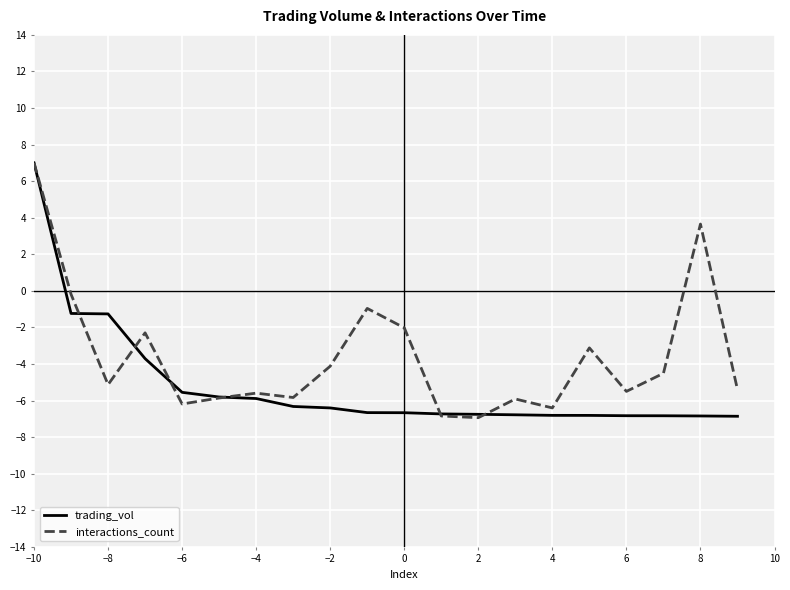

List the series in order of their overall mean, lowest first.

trading_vol, interactions_count